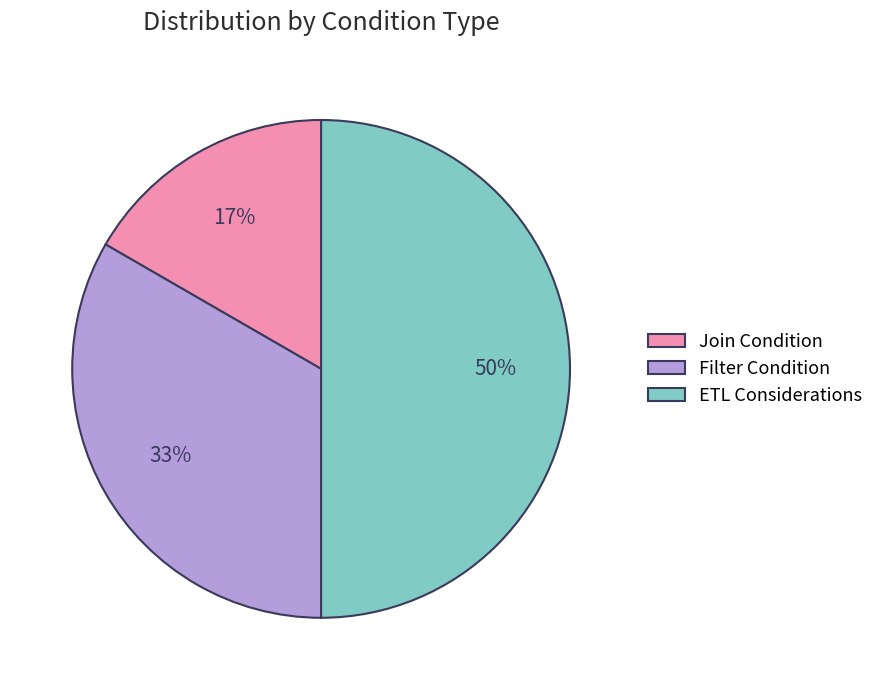

Count the number of slices in the pie.

3